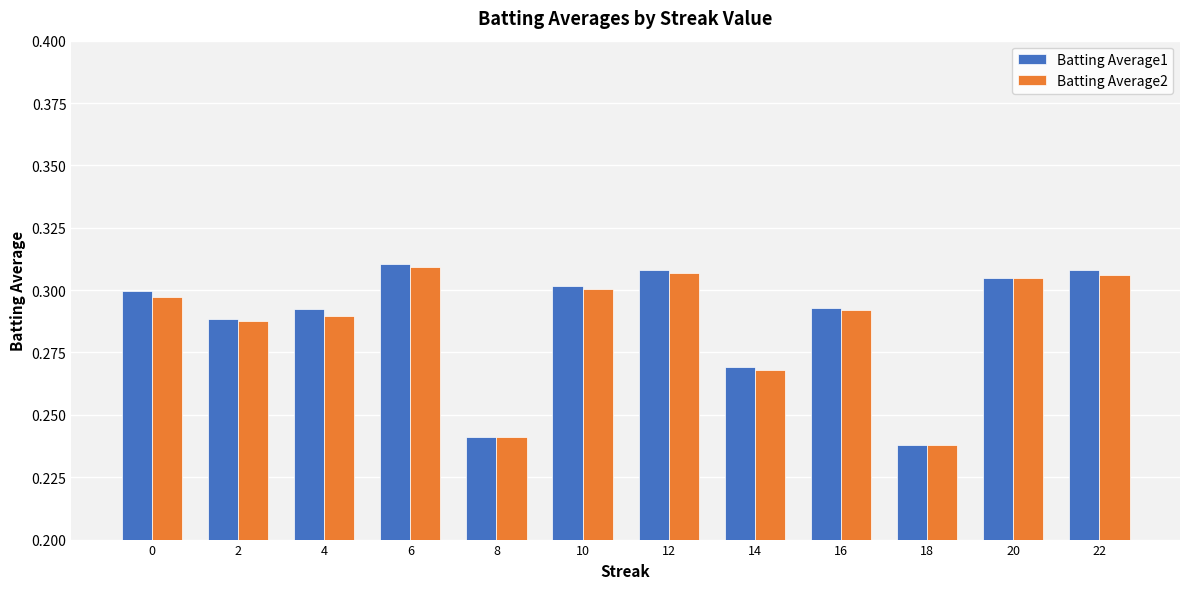

Which series has the largest range (max minus min)?

Batting Average1